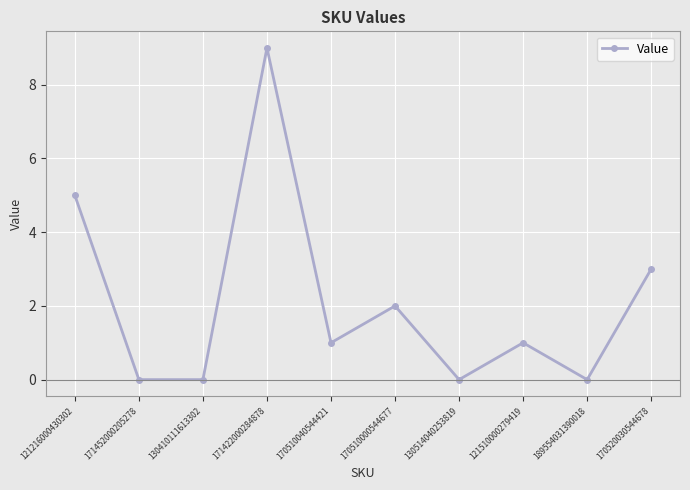

Where is the first local maximum?

171422000284878